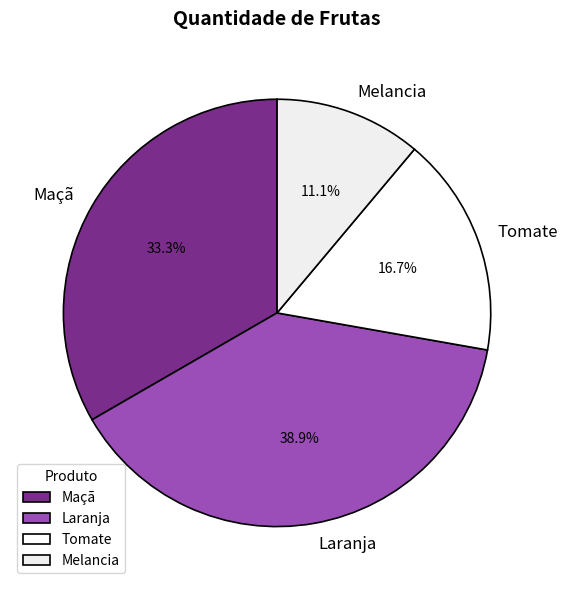

To the nearest percent, what portion does Laranja represent?

39%